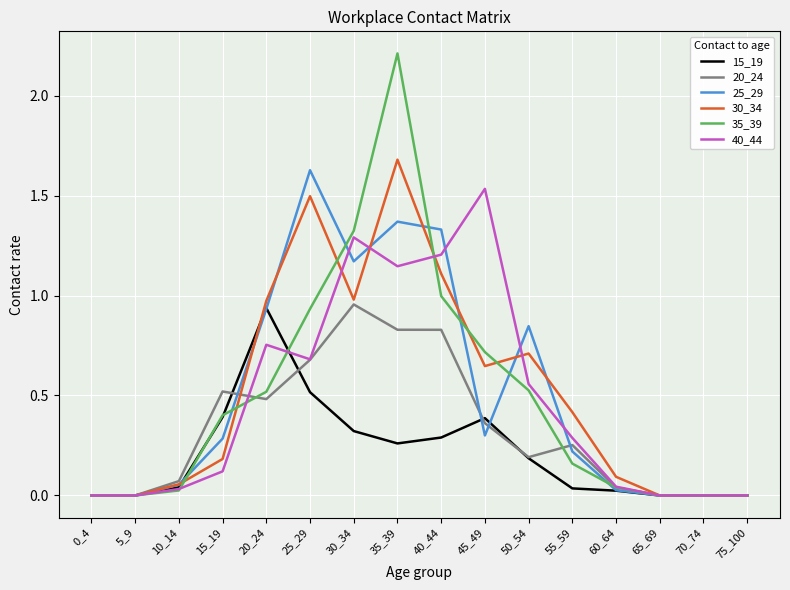

Is it true that 20_24 equals 1.0 at 30_34?

True